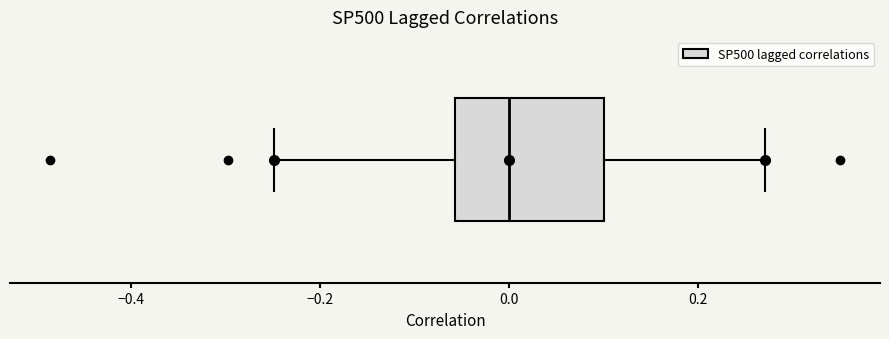

Read this box plot against the x-axis: the position of the median line, the range covered by the box, and the ends of both whiskers. The values are not printed on the chart, so give them approximately, as read against the axis.

median 0.00, box -0.06 to 0.10, whiskers -0.24 to 0.28